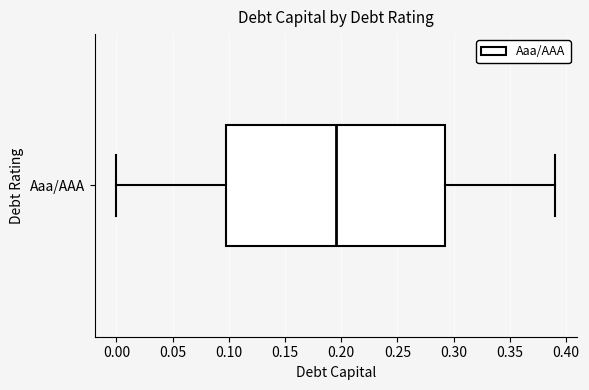

Where is the right edge of the box for Aaa/AAA on the x-axis? The values are not printed on the chart, so give them approximately, as read against the axis.

0.295